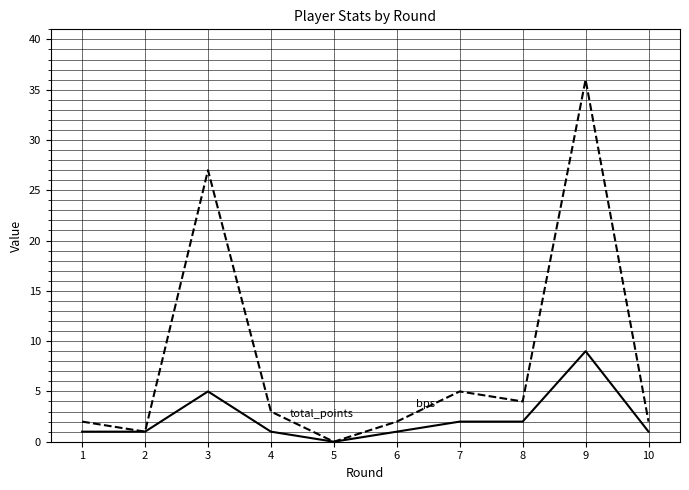

At which category is the sum across all series the highest?

9